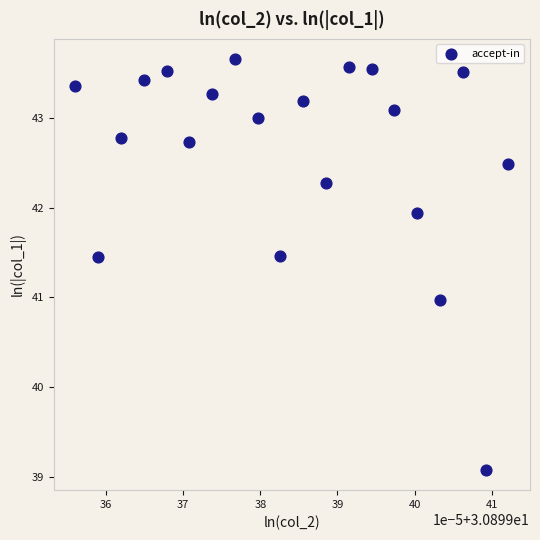

What is the range of Y values (max minus min)?

4.6